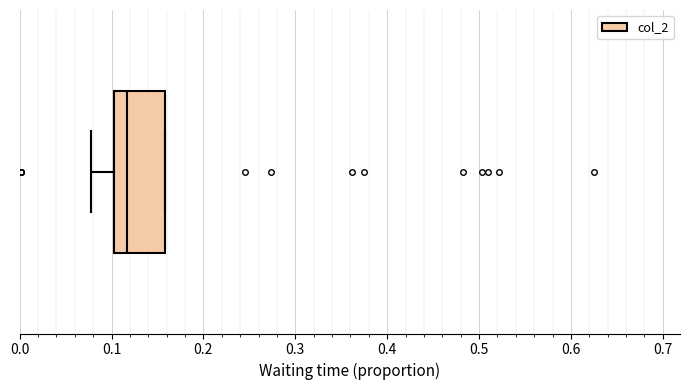

Transcribe this box plot: give where the median line is, the range the box spans, and where the two whiskers end, as read against the x-axis. The values are not printed on the chart, so give them approximately, as read against the axis.

median 0.12, box 0.10 to 0.16, whiskers 0.08 to 0.16